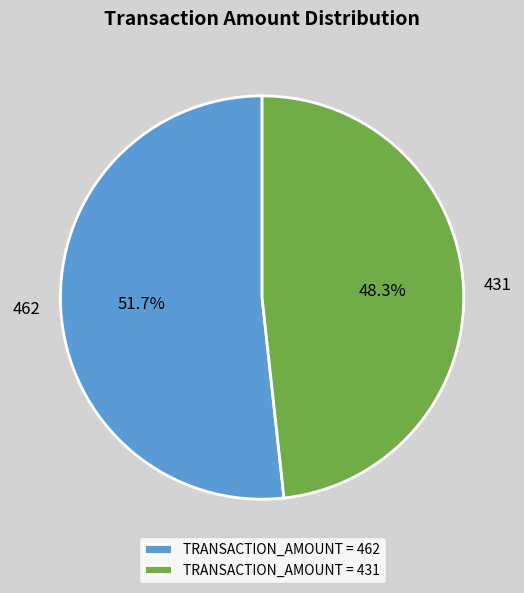

To the nearest percent, what is the difference between the largest and smallest slice percentages?

3%